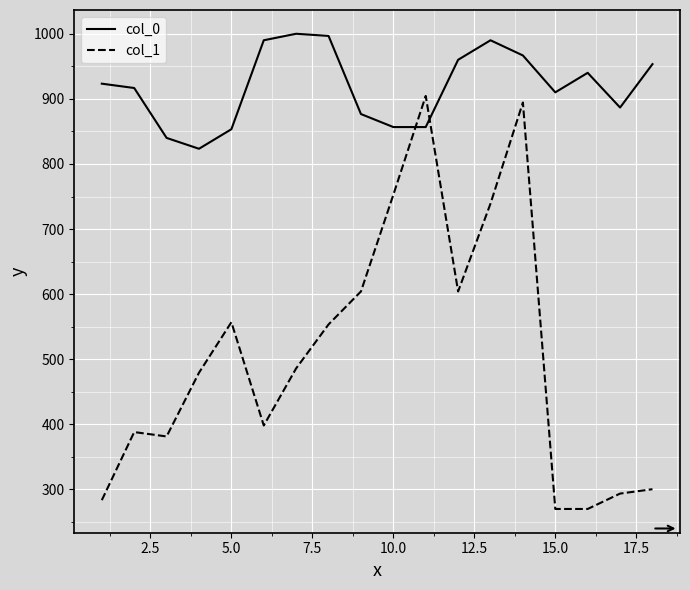

True or false: col_1 and col_0 cross at least once.

True